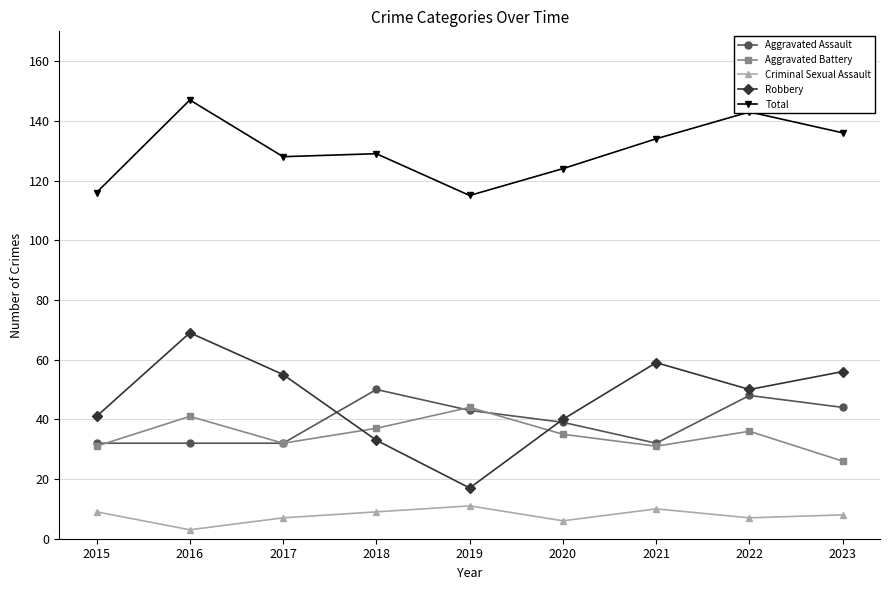

What is the value of the Criminal Sexual Assault point at the 4th from the left?

9